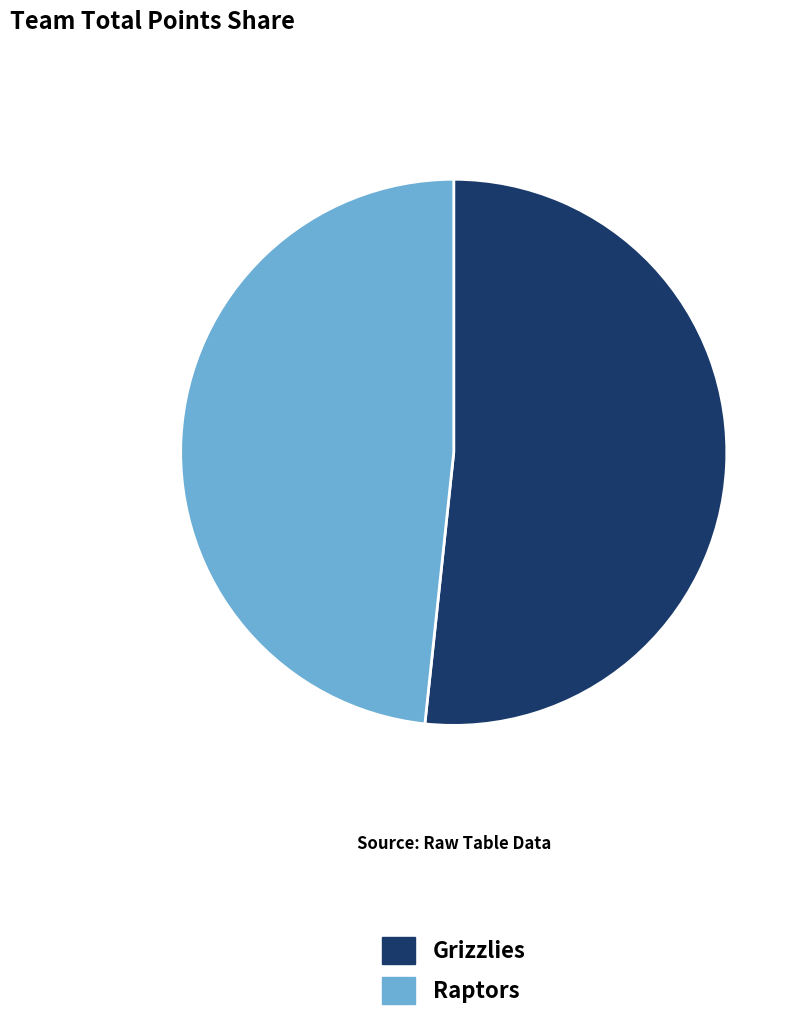

Does Grizzlies account for over 50% of the chart?

Yes